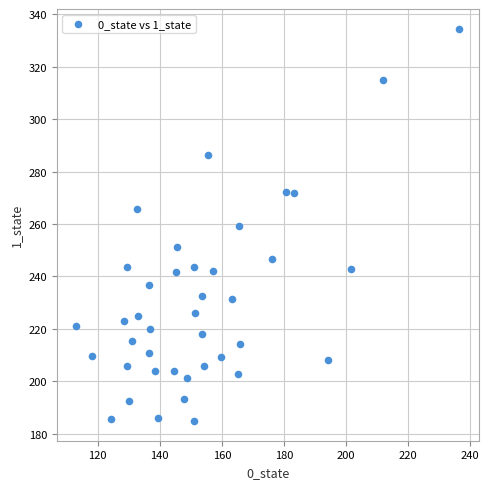

What is the range of Y values (max minus min)?

149.7